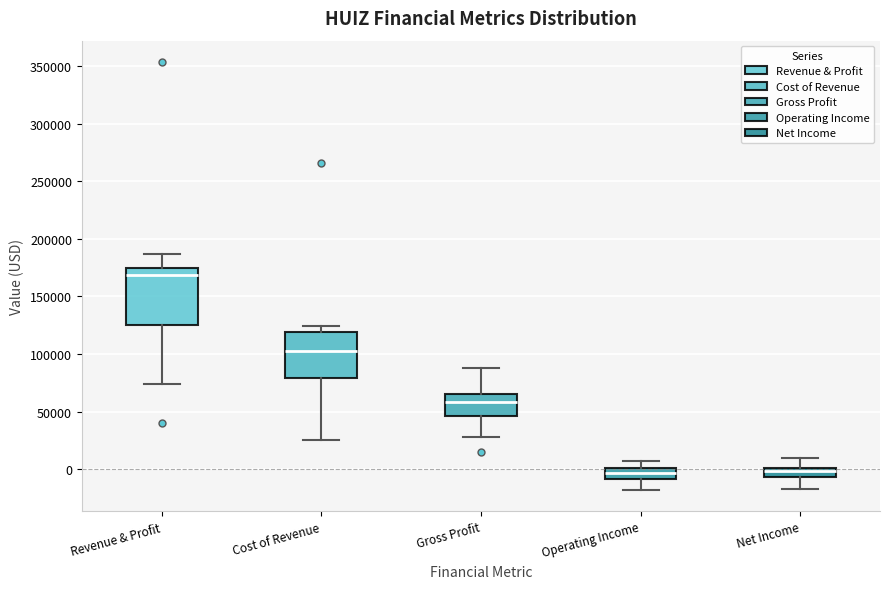

Comparing the boxes themselves (not the whiskers), which one is the tallest?

Revenue & Profit